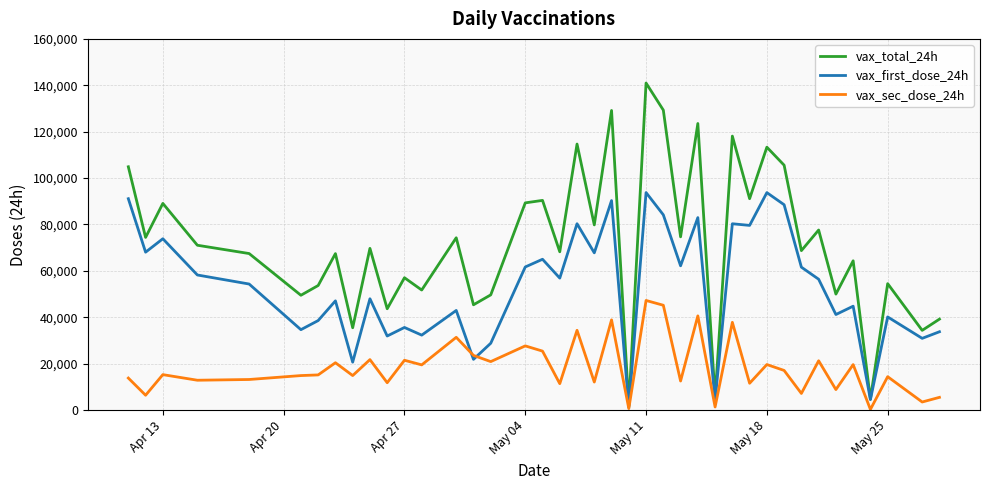

Rank the series by their maximum value, from lowest to highest.

vax_sec_dose_24h, vax_first_dose_24h, vax_total_24h